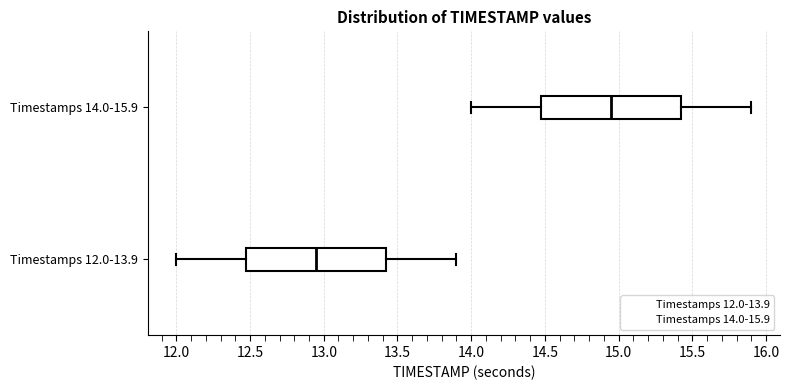

Reading bottom to top, read every box against the x-axis: the position of its median line, the range the box covers, and the ends of its whiskers. The values are not printed on the chart, so give them approximately, as read against the axis.

Timestamps 12.0-13.9: median 12.95, box 12.50 to 13.45, whiskers 12.00 to 13.90
Timestamps 14.0-15.9: median 14.95, box 14.50 to 15.45, whiskers 14.00 to 15.90